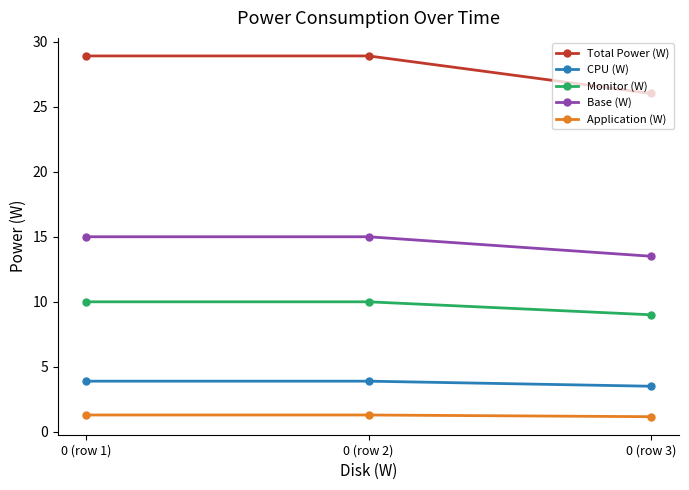

What is the minimum value for Application (W)?

1.2